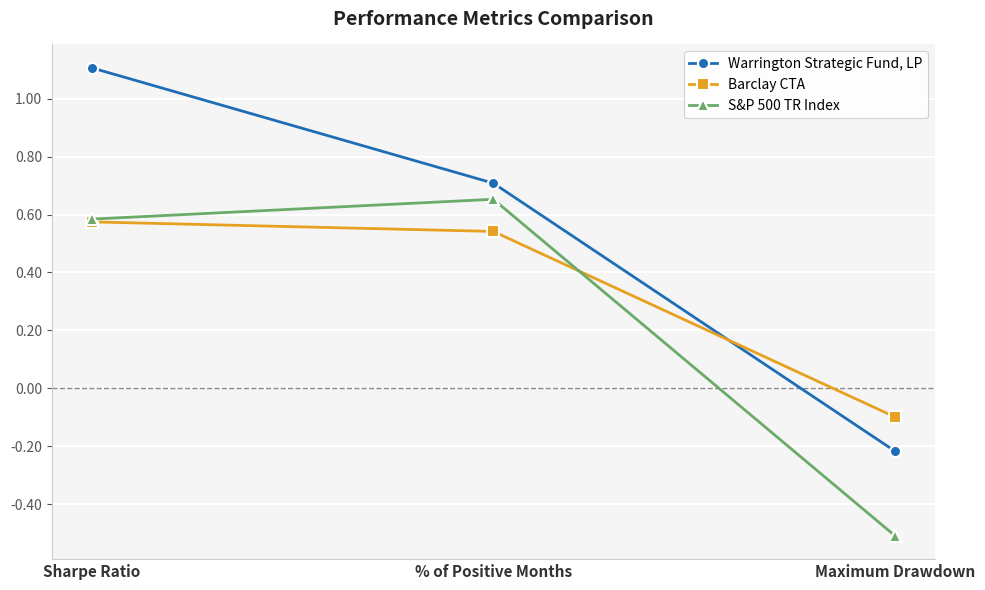

What is the label of the 3rd point from the left?

Maximum Drawdown